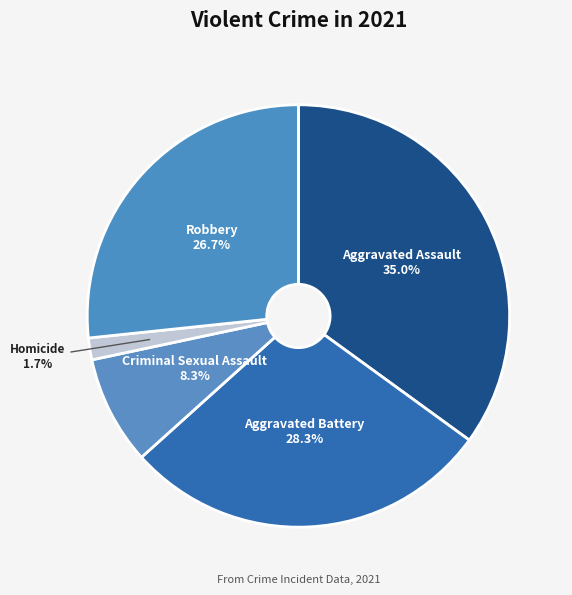

How many segments does this pie chart have?

5